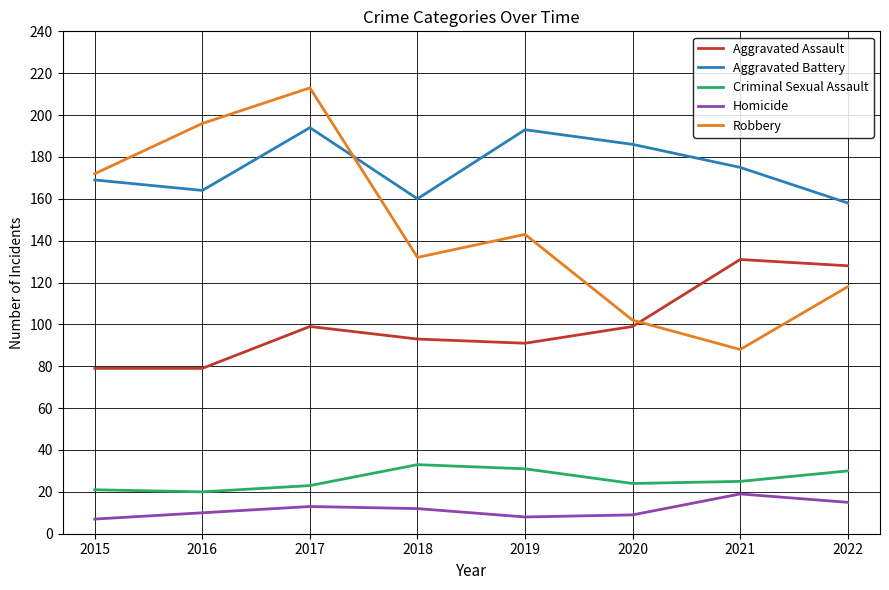

True or false: Robbery and Homicide intersect in this chart.

False